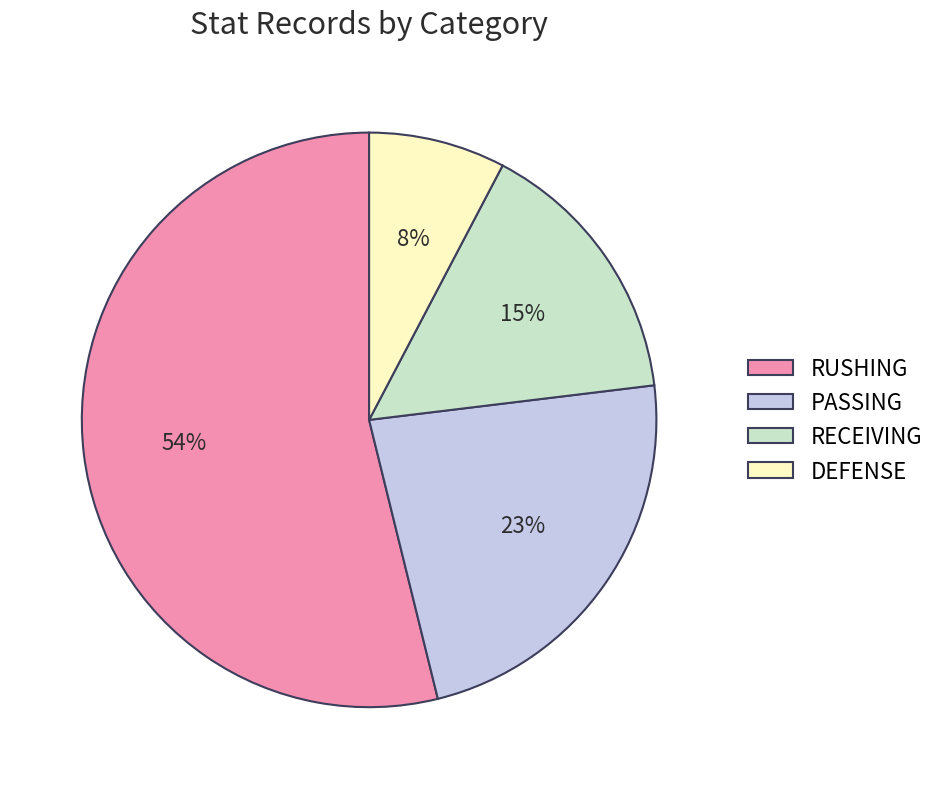

Approximately how many times larger is the value at RUSHING compared to PASSING?

2.3